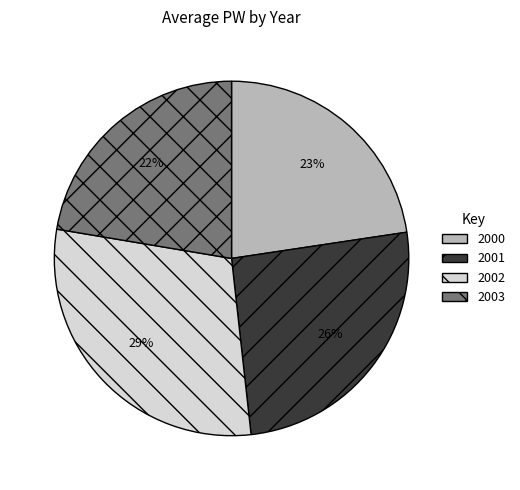

To the nearest percent, what is the difference between the largest and smallest slice percentages?

7%